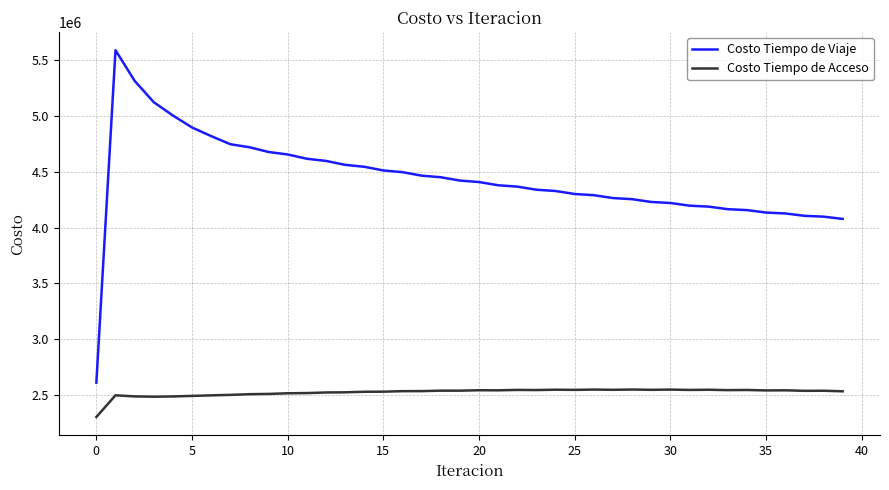

Which series has the largest total across all categories?

Costo Tiempo de Viaje